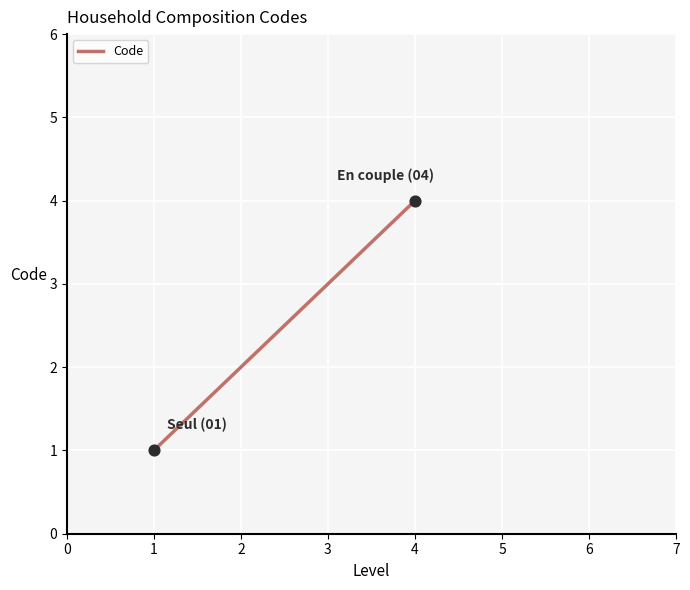

Between 2 and 3, which is larger?

3